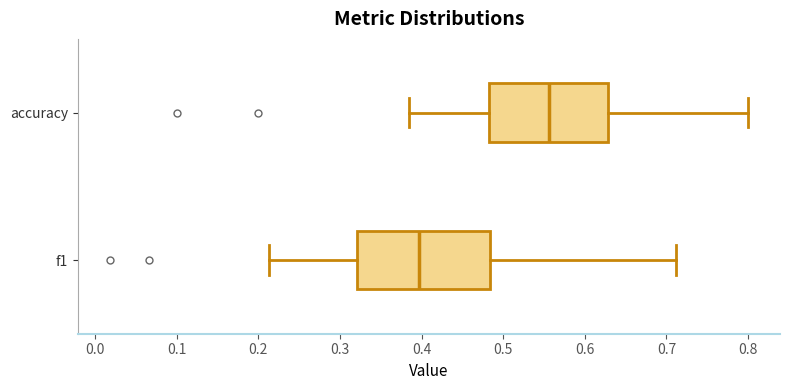

Reading bottom to top, transcribe this box plot: for each box, give where its median line is, the range the box spans, and where its two whiskers end, as read against the x-axis. The values are not printed on the chart, so give them approximately, as read against the axis.

f1: median 0.40, box 0.32 to 0.48, whiskers 0.21 to 0.71
accuracy: median 0.56, box 0.48 to 0.63, whiskers 0.38 to 0.80